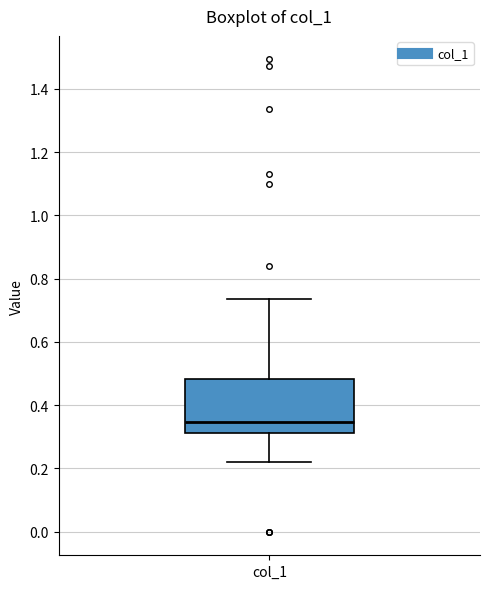

Read this box plot against the y-axis: the position of the median line, the range covered by the box, and the ends of both whiskers. The values are not printed on the chart, so give them approximately, as read against the axis.

median 0.34, box 0.32 to 0.48, whiskers 0.22 to 0.74